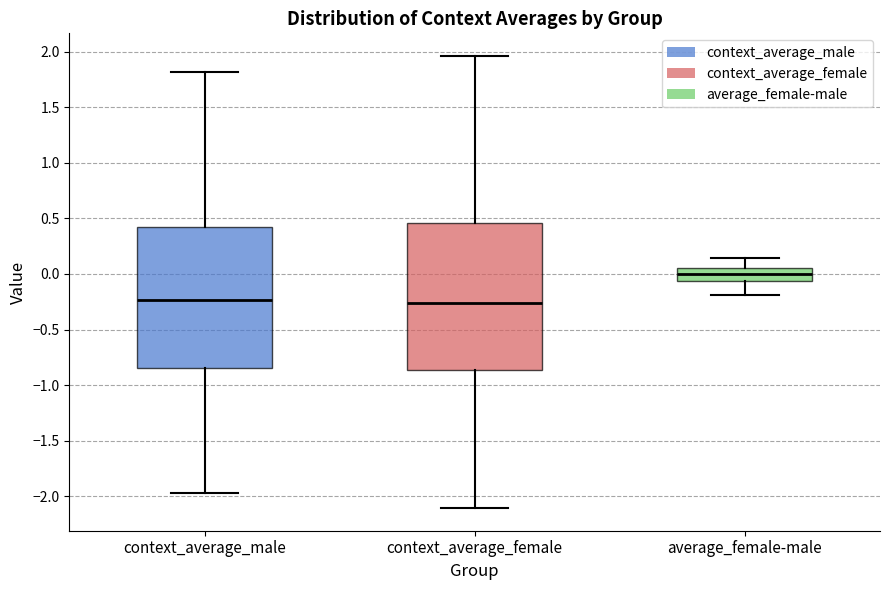

Reading left to right, read every box against the y-axis: the position of its median line, the range the box covers, and the ends of its whiskers. The values are not printed on the chart, so give them approximately, as read against the axis.

context_average_male: median -0.25, box -0.85 to 0.40, whiskers -1.95 to 1.80
context_average_female: median -0.25, box -0.85 to 0.45, whiskers -2.10 to 1.95
average_female-male: median 0.00, box -0.05 to 0.05, whiskers -0.20 to 0.15